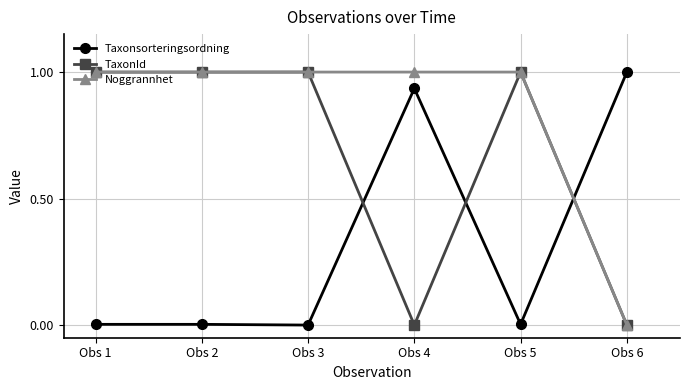

True or false: Noggrannhet has more than 2 points higher than both neighbors.

False